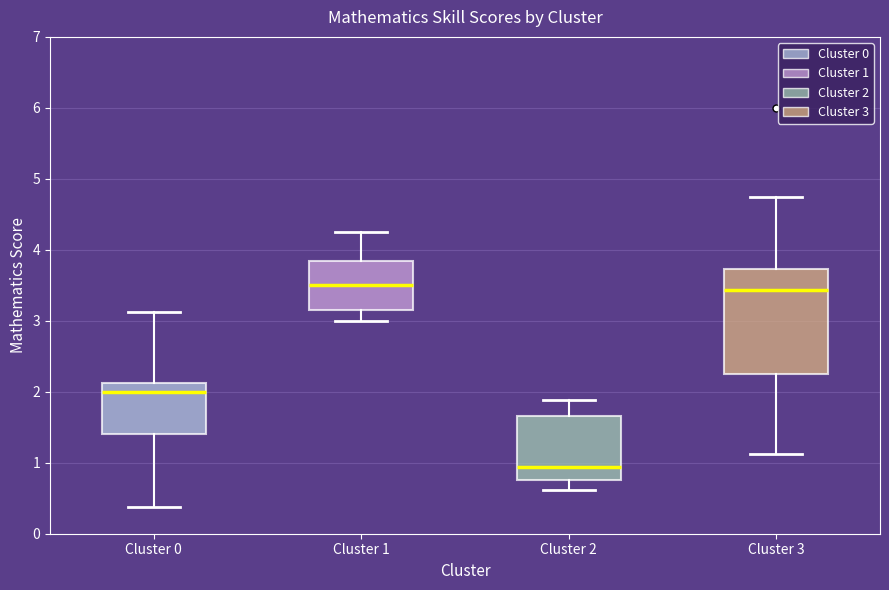

Where does the median line of the box for Cluster 0 sit on the y-axis? The values are not printed on the chart, so give them approximately, as read against the axis.

2.0